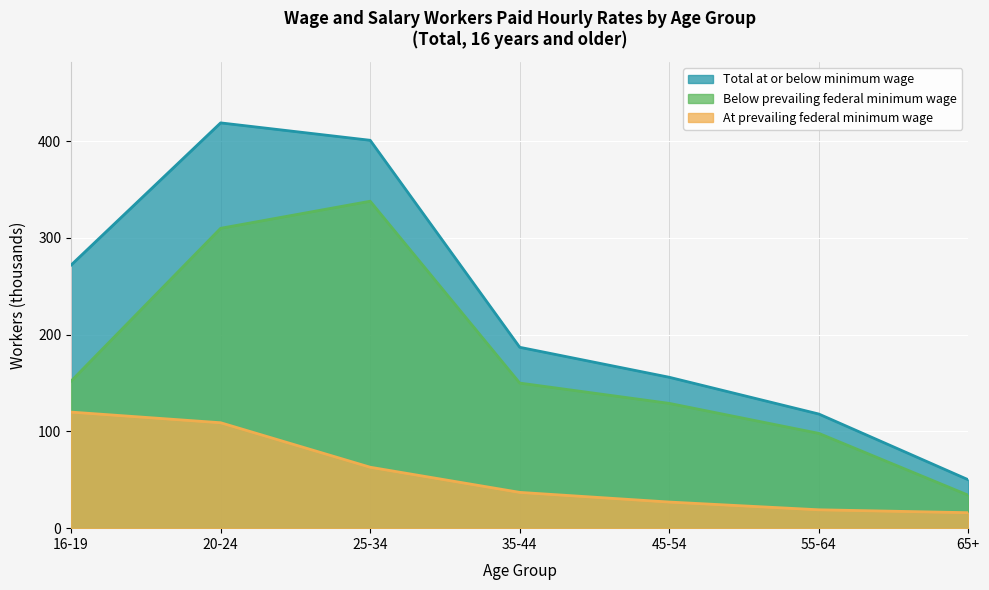

At which category does Total at or below minimum wage reach its first local peak?

20-24